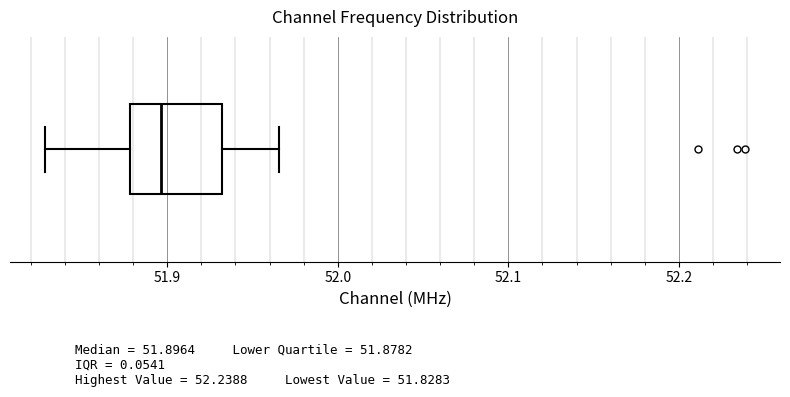

Read this box plot against the x-axis: the position of the median line, the range covered by the box, and the ends of both whiskers. The values are not printed on the chart, so give them approximately, as read against the axis.

median 51.90, box 51.88 to 51.93, whiskers 51.83 to 51.97